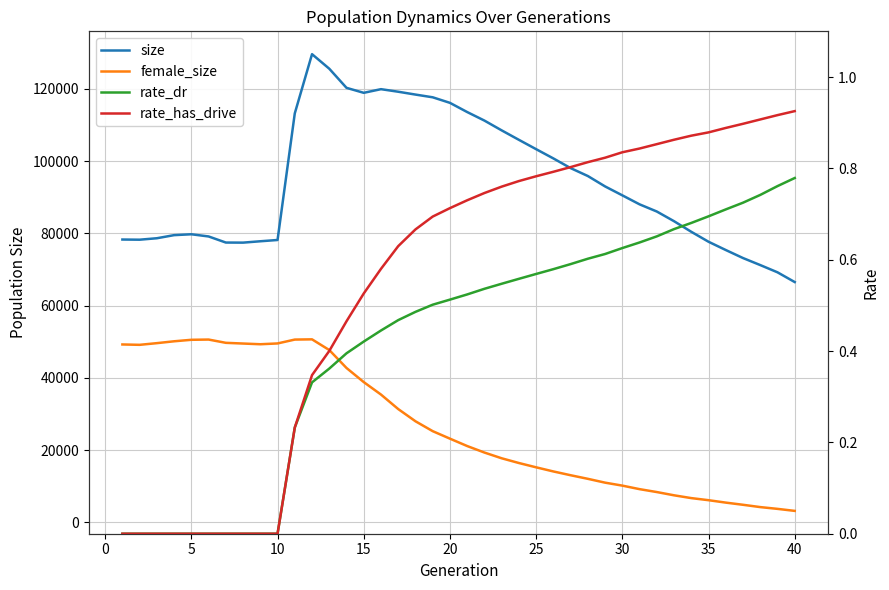

True or false: size and female_size intersect in this chart.

False